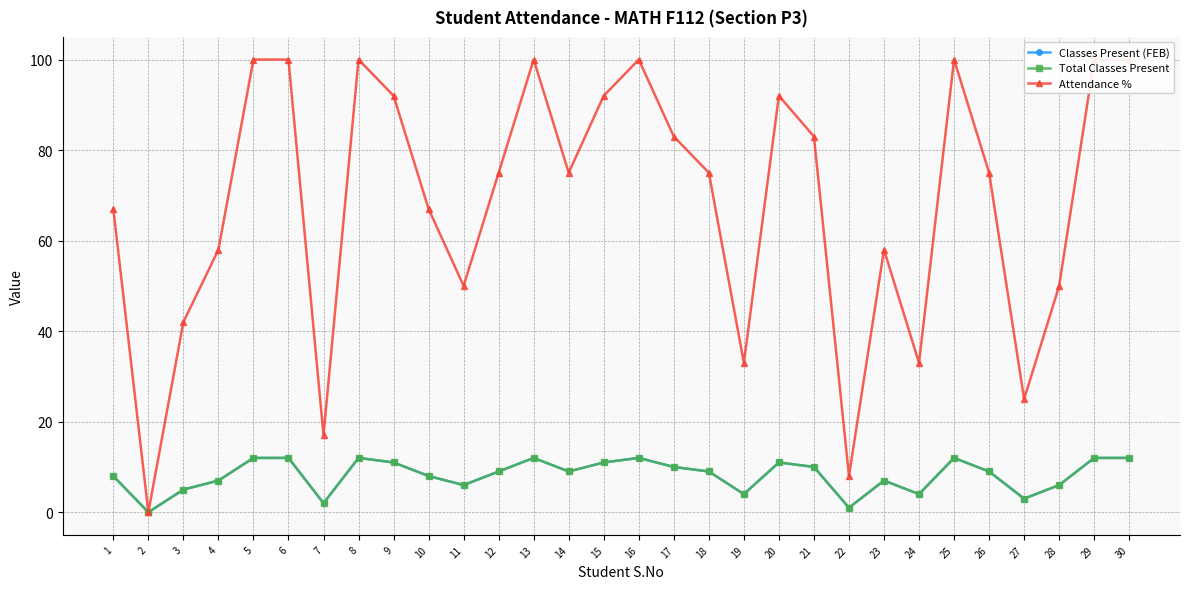

How many values in Classes Present (FEB) are above zero?

29